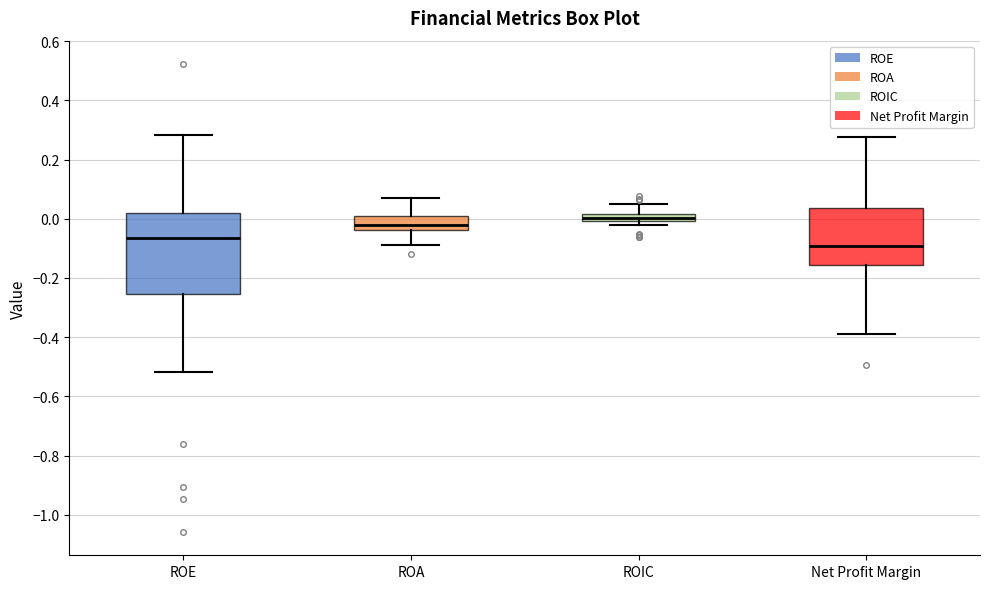

Which box has the highest median line?

ROIC